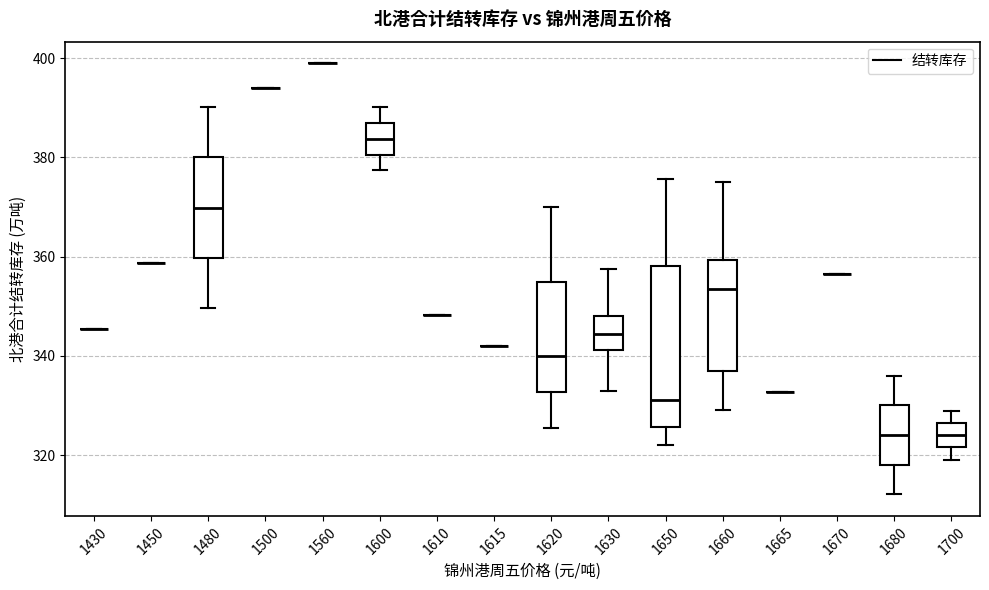

Reading left to right, transcribe this box plot: for each box, give where its median line is, the range the box spans, and where its two whiskers end, as read against the y-axis. The values are not printed on the chart, so give them approximately, as read against the axis.

1430: box collapsed to a line at 346, whiskers 346 to 346
1450: box collapsed to a line at 358, whiskers 358 to 358
1480: median 370, box 360 to 380, whiskers 350 to 390
1500: box collapsed to a line at 394, whiskers 394 to 394
1560: box collapsed to a line at 400, whiskers 400 to 400
1600: median 384, box 380 to 386, whiskers 378 to 390
1610: box collapsed to a line at 348, whiskers 348 to 348
1615: box collapsed to a line at 342, whiskers 342 to 342
1620: median 340, box 332 to 354, whiskers 326 to 370
1630: median 344, box 342 to 348, whiskers 334 to 358
1650: median 332, box 326 to 358, whiskers 322 to 376
1660: median 354, box 338 to 360, whiskers 330 to 376
1665: box collapsed to a line at 332, whiskers 332 to 332
1670: box collapsed to a line at 356, whiskers 356 to 356
1680: median 324, box 318 to 330, whiskers 312 to 336
1700: median 324, box 322 to 326, whiskers 320 to 330